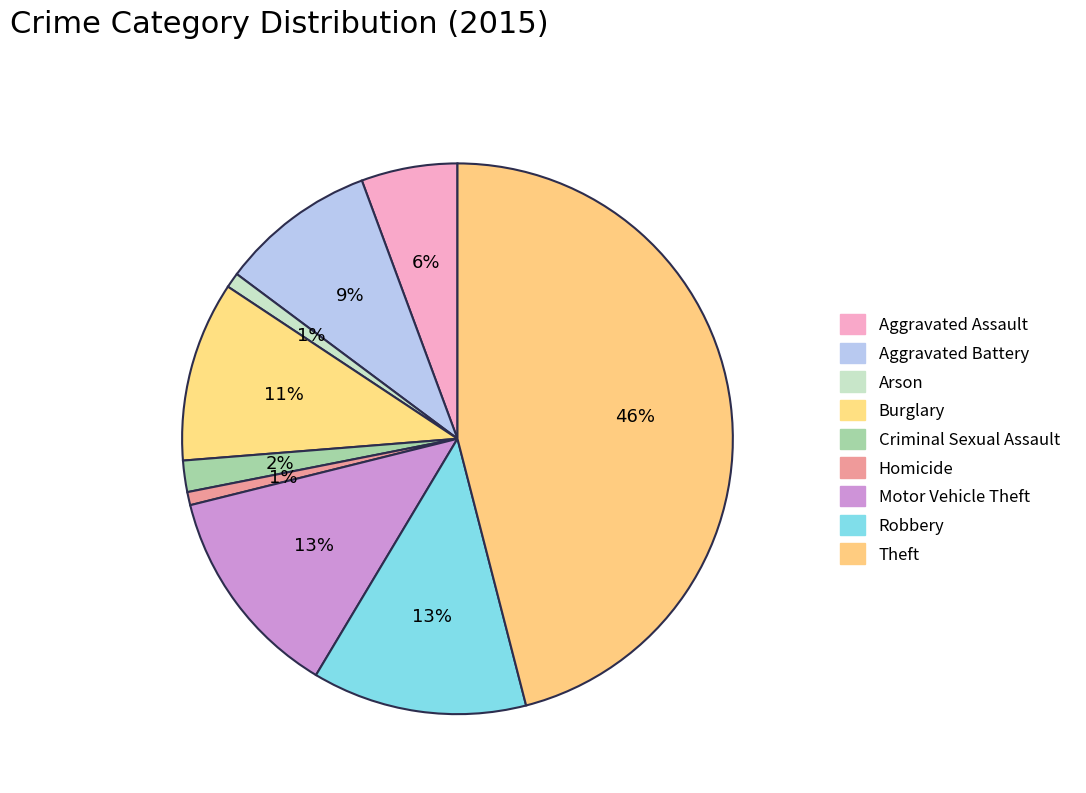

Does any single category account for the majority?

No